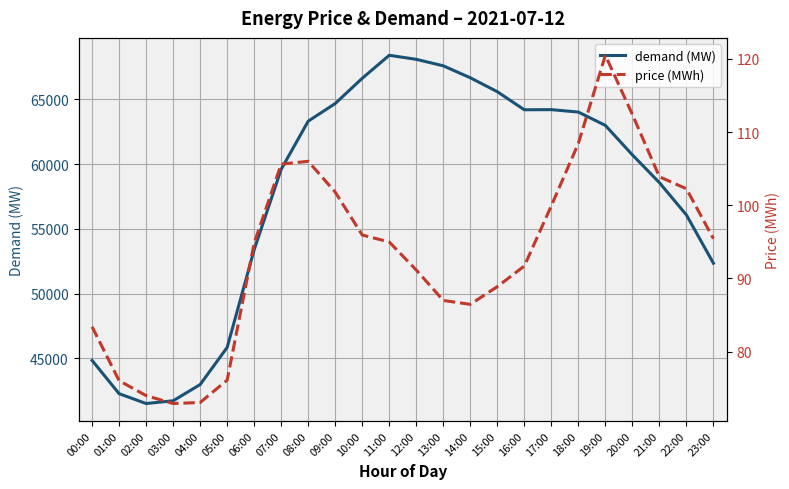

Where is the first local maximum for price (MWh)?

08:00